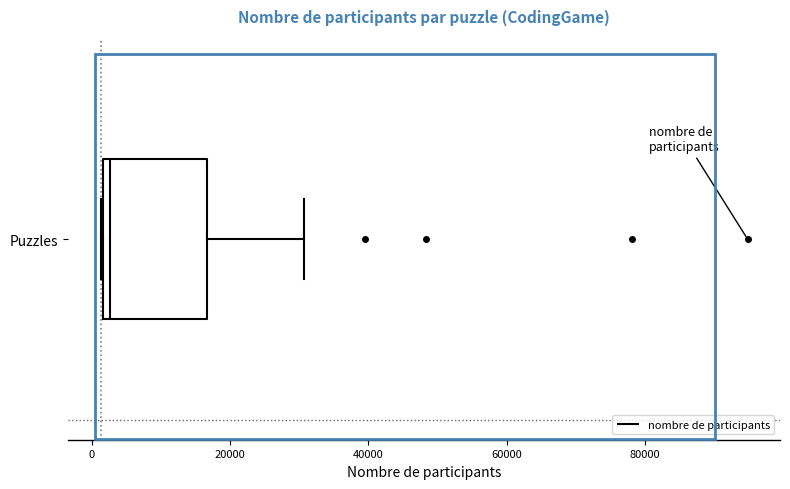

Read this box plot against the x-axis: the position of the median line, the range covered by the box, and the ends of both whiskers. The values are not printed on the chart, so give them approximately, as read against the axis.

median 2000 (just right of the box's left edge), box 2000 to 16000, whiskers 2000 to 30000